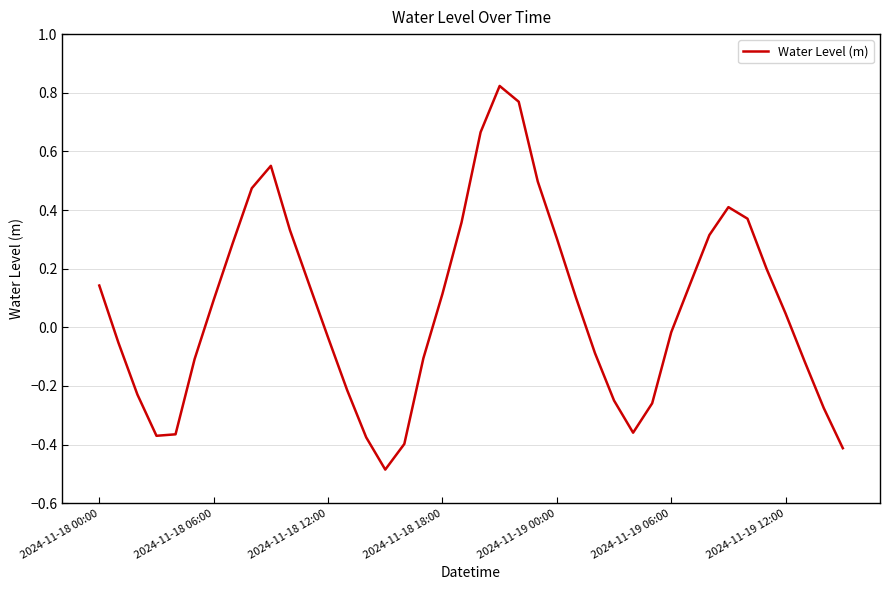

How many values are above zero?

21